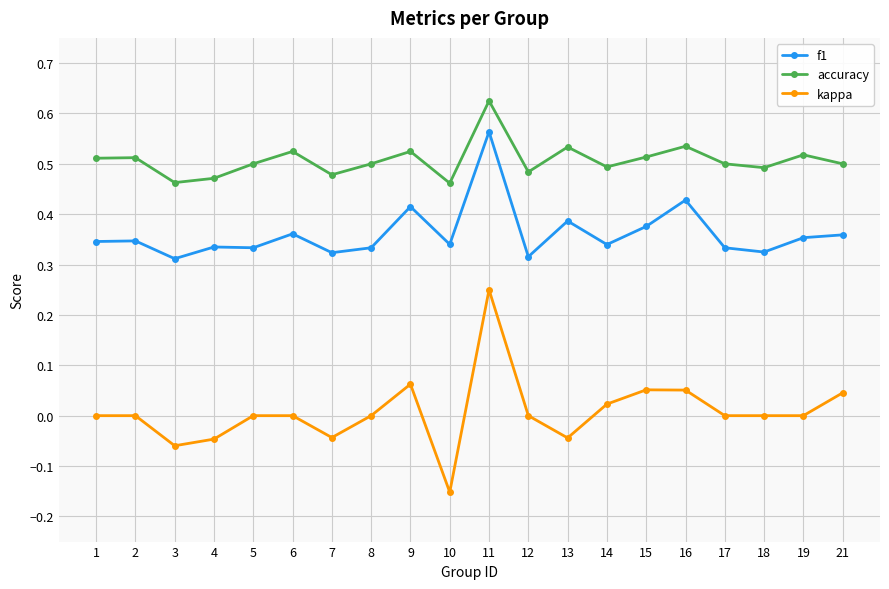

At how many categories does at least one series exceed 0?

20